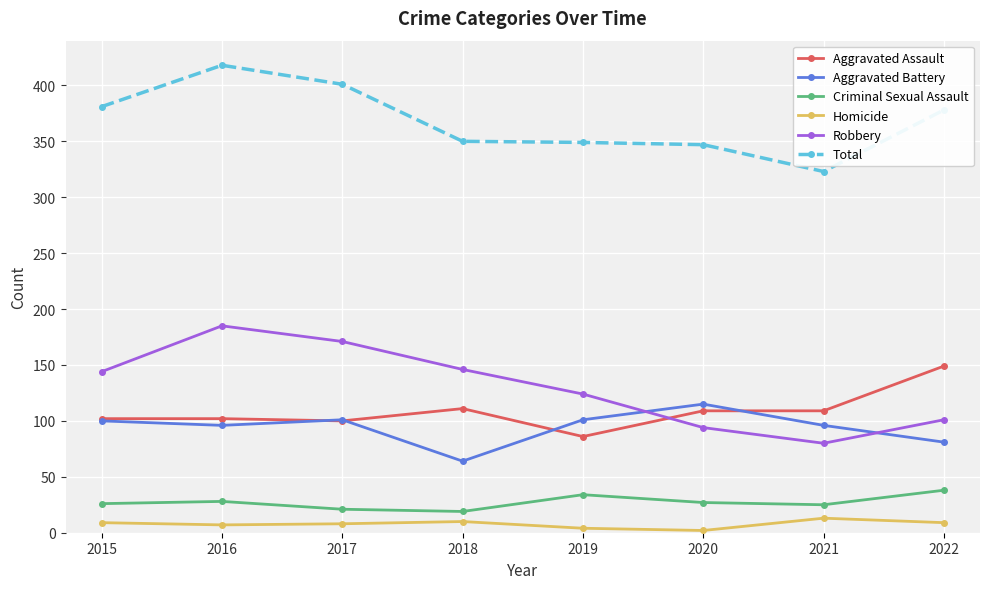

At 2016, list the series in order from smallest to largest.

Homicide, Criminal Sexual Assault, Aggravated Battery, Aggravated Assault, Robbery, Total